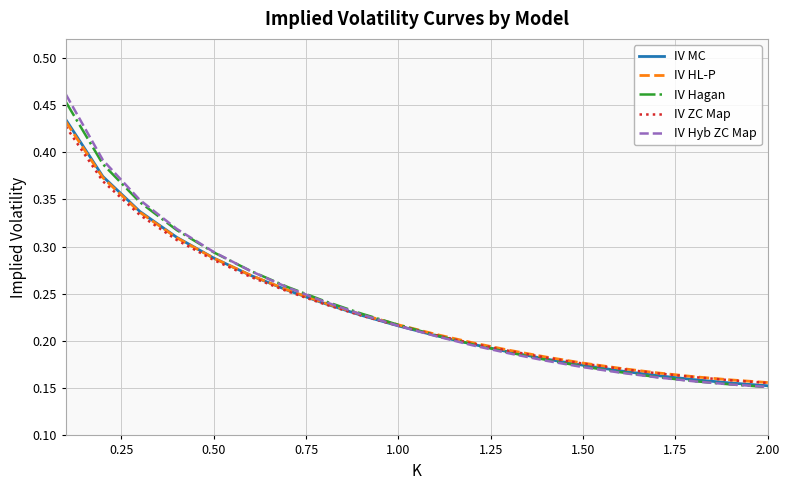

Which series has the largest range (max minus min)?

IV Hyb ZC Map